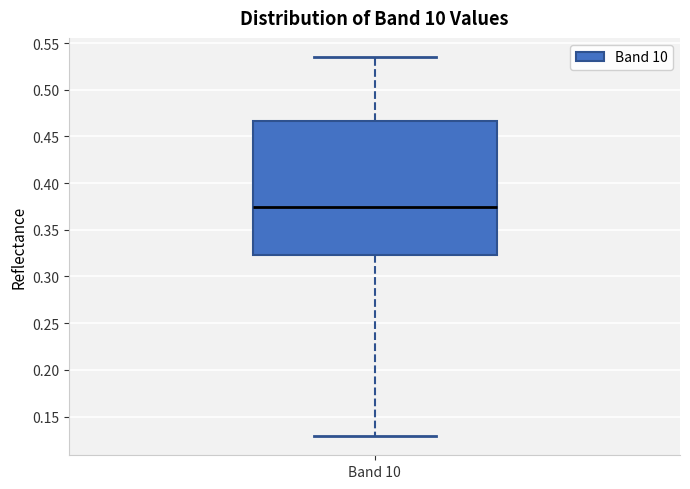

Transcribe this box plot: give where the median line is, the range the box spans, and where the two whiskers end, as read against the y-axis. The values are not printed on the chart, so give them approximately, as read against the axis.

median 0.375, box 0.325 to 0.465, whiskers 0.130 to 0.535